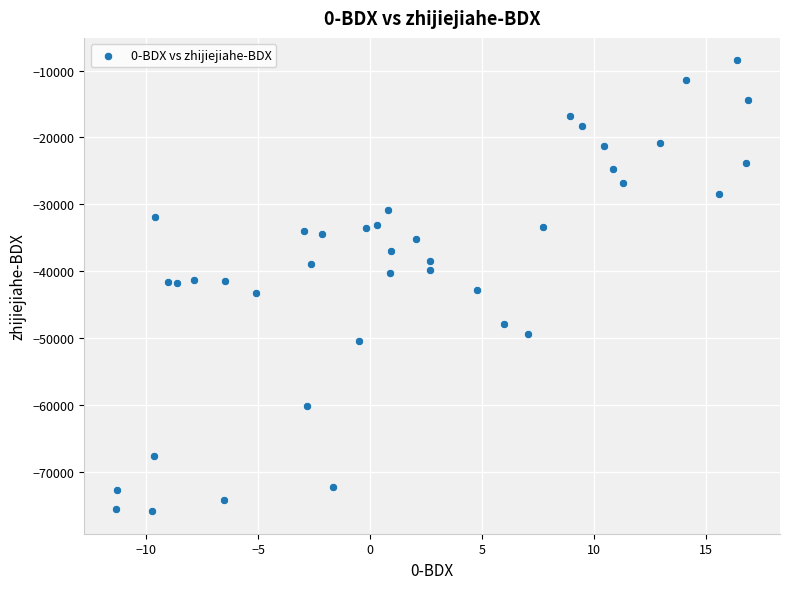

What is the range of Y values (max minus min)?

67442.7